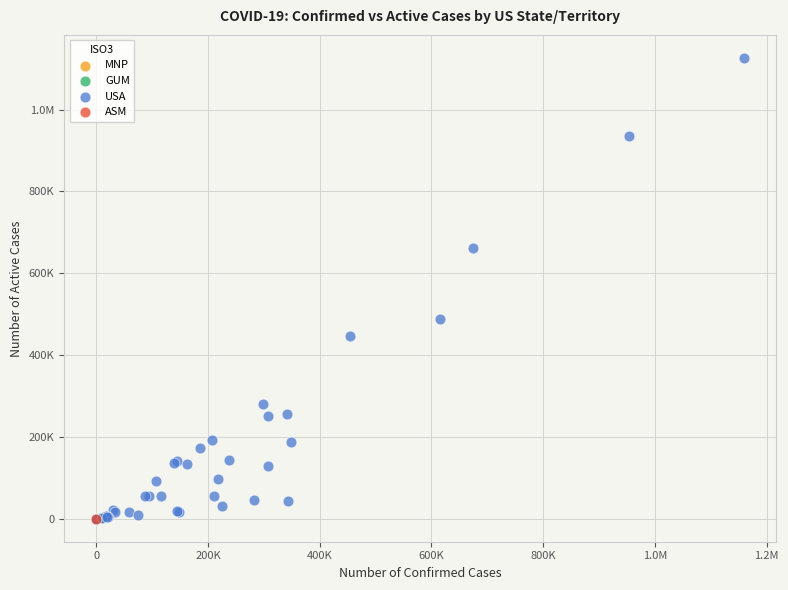

What are all the series names shown in the legend?

ASM, GUM, MNP, USA